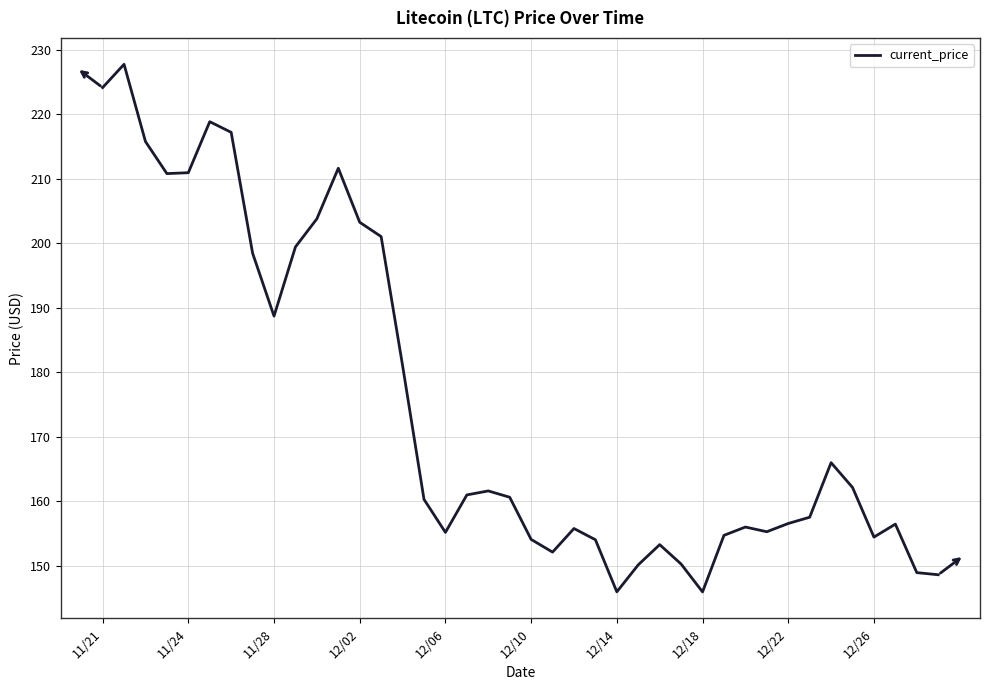

What is the greatest value displayed?

227.7